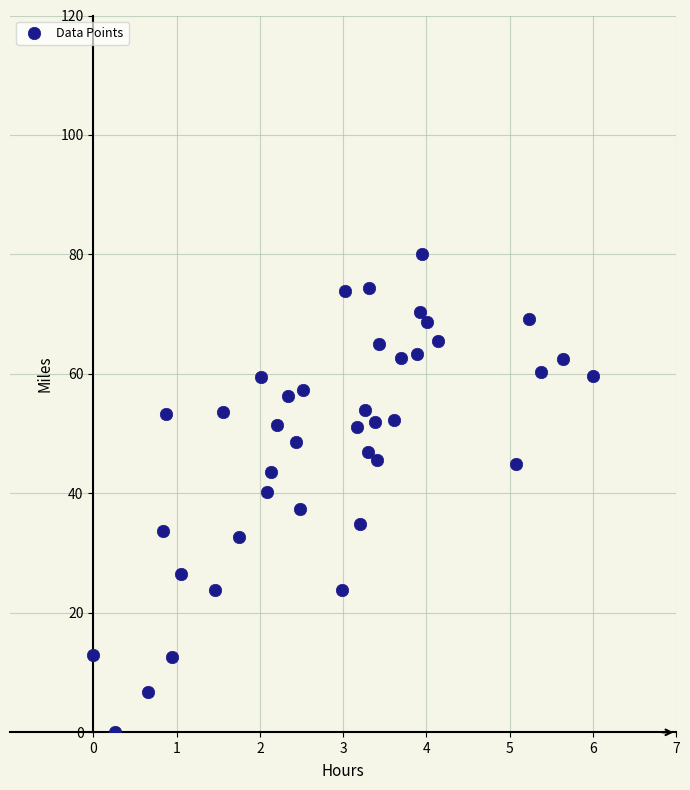

What is the range of X values (max minus min)?

6.0